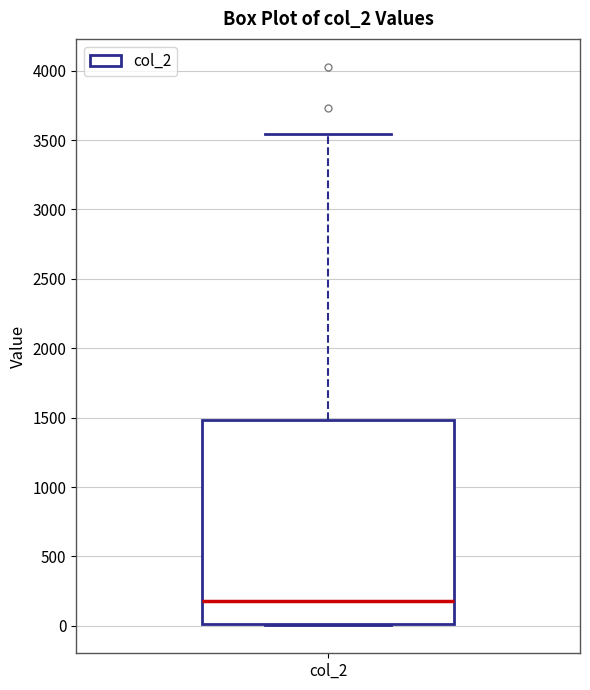

Where does the median line of the box for col_2 sit on the y-axis? The values are not printed on the chart, so give them approximately, as read against the axis.

200